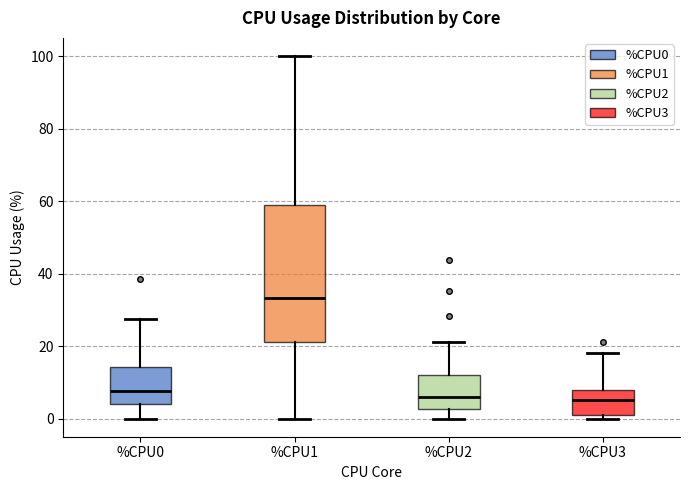

Where is the upper edge of the box for %CPU1 on the y-axis? The values are not printed on the chart, so give them approximately, as read against the axis.

58